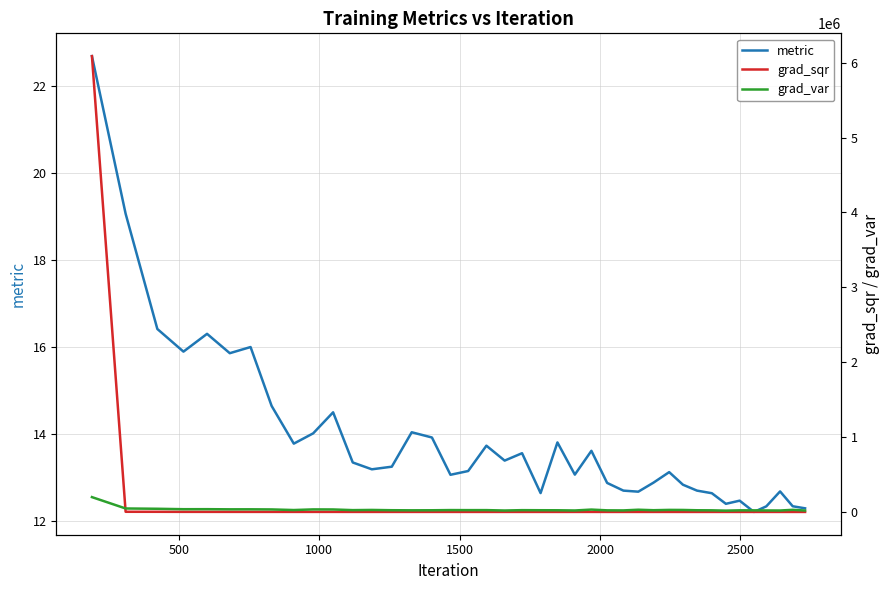

What is the minimum value for metric?

12.2